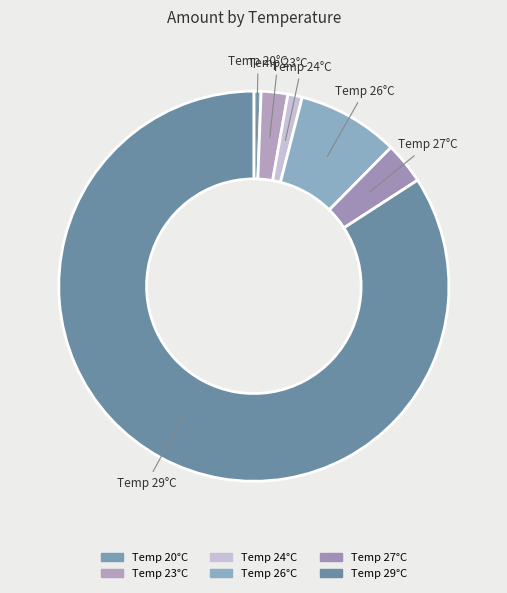

Is the sum of Temp 24°C and Temp 26°C greater than half?

No